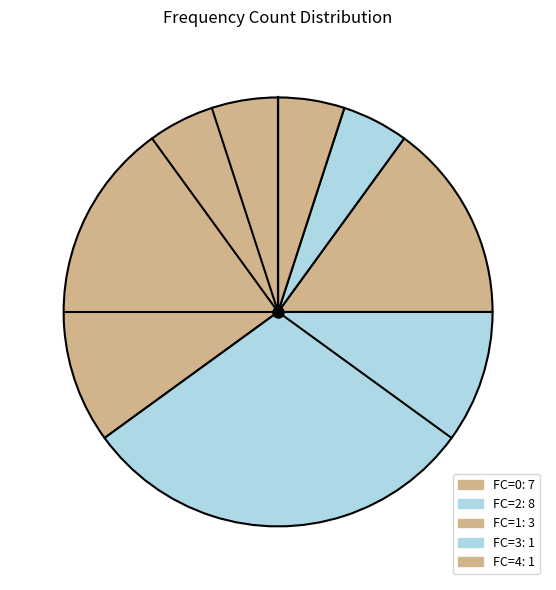

How many slices are in this pie chart?

5